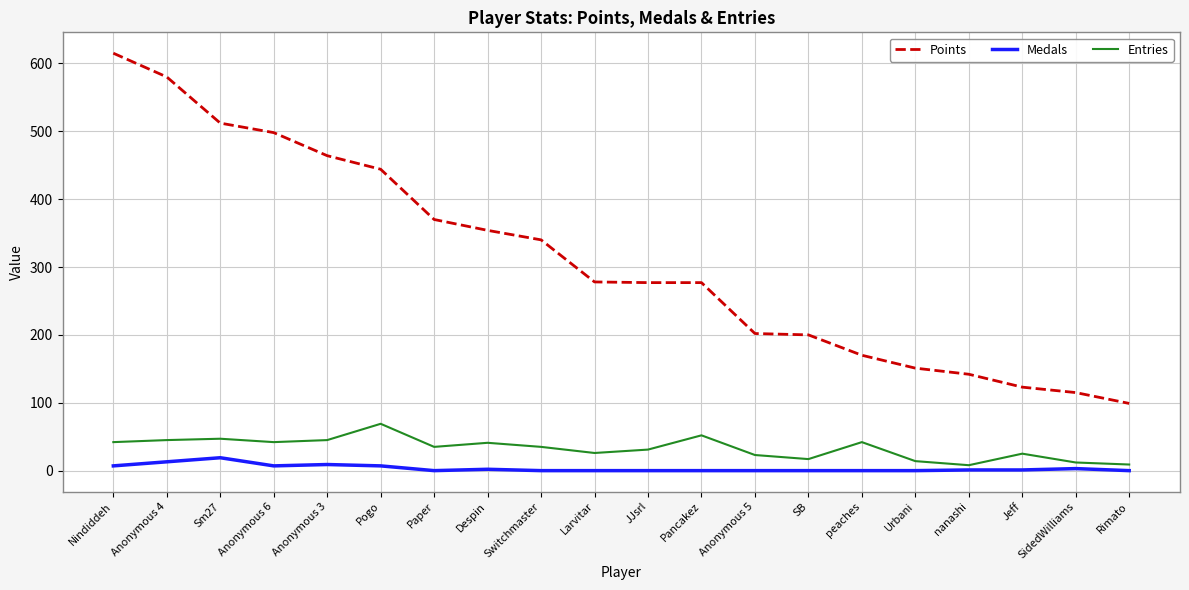

What is the difference between the Points values at Nindiddeh and Despin?

261